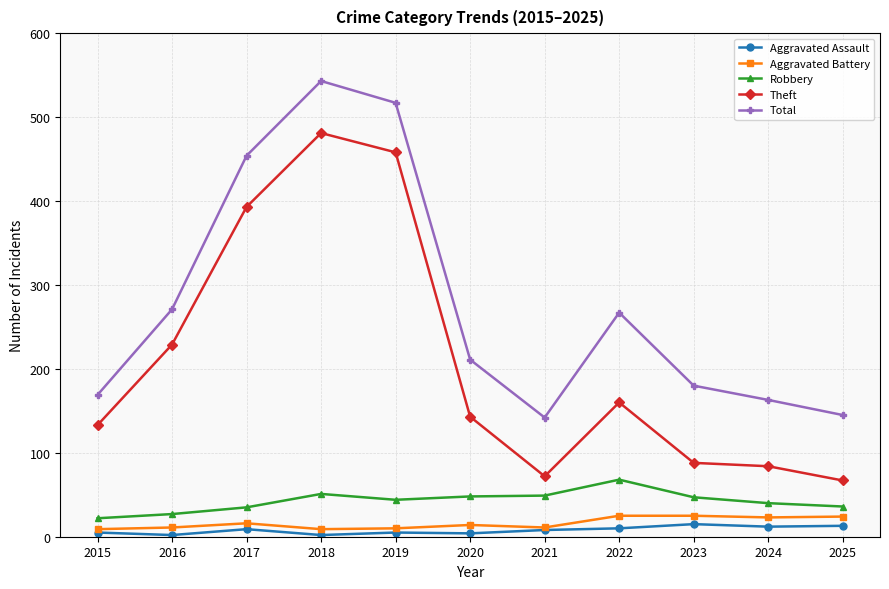

Which series has the largest total across all categories?

Total